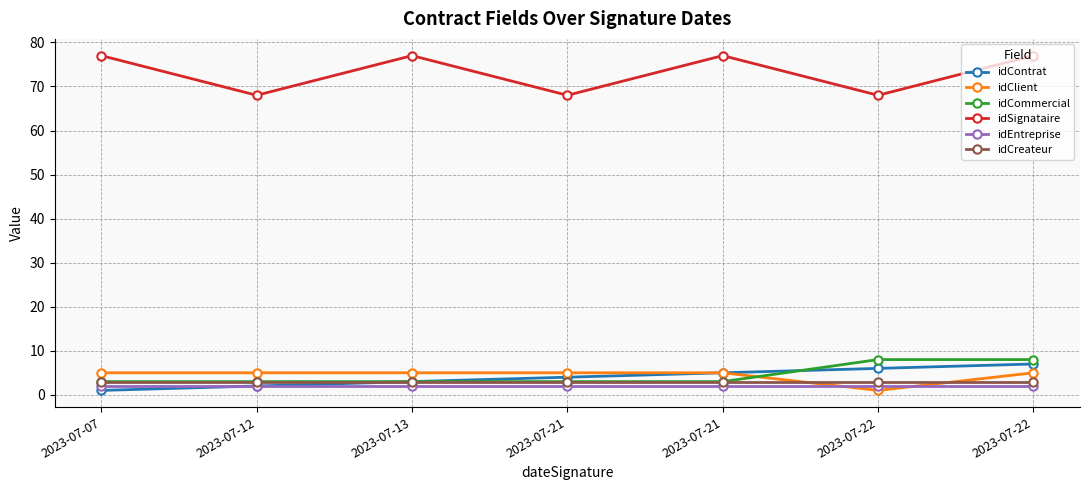

What value does the idEntreprise series have at 2023-07-21?

2